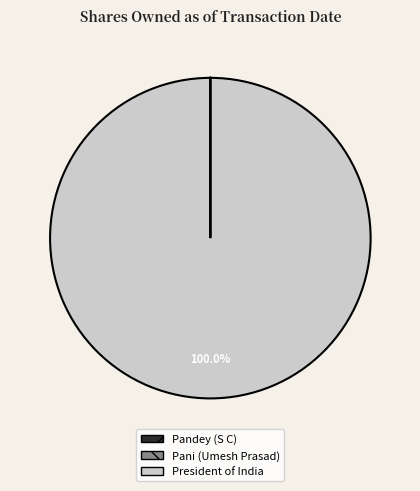

What is the majority slice?

President of India